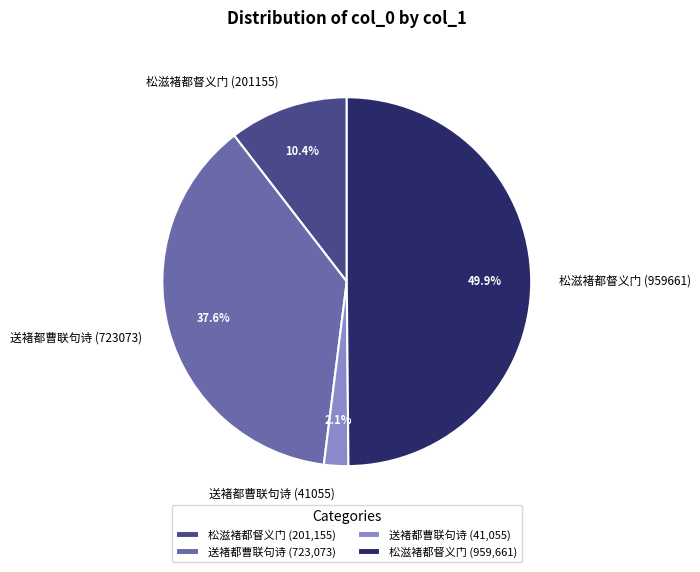

True or false: 送褚都曹联句诗 (723073) accounts for 32% of the total.

False